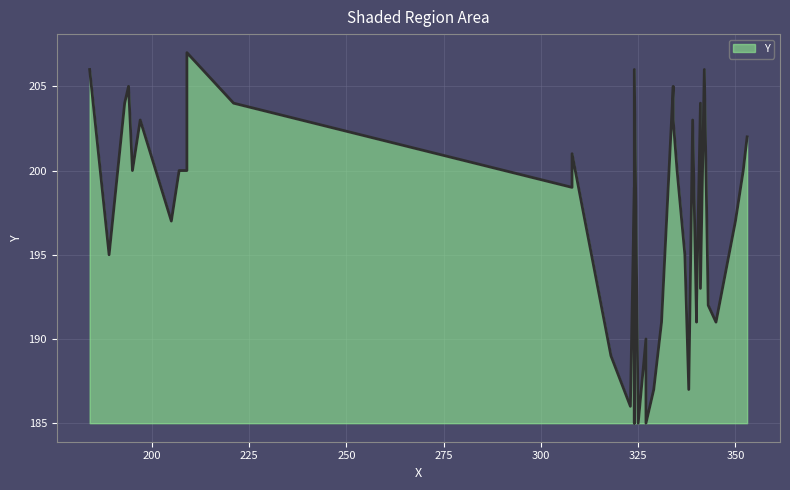

How many values exceed 200?

14